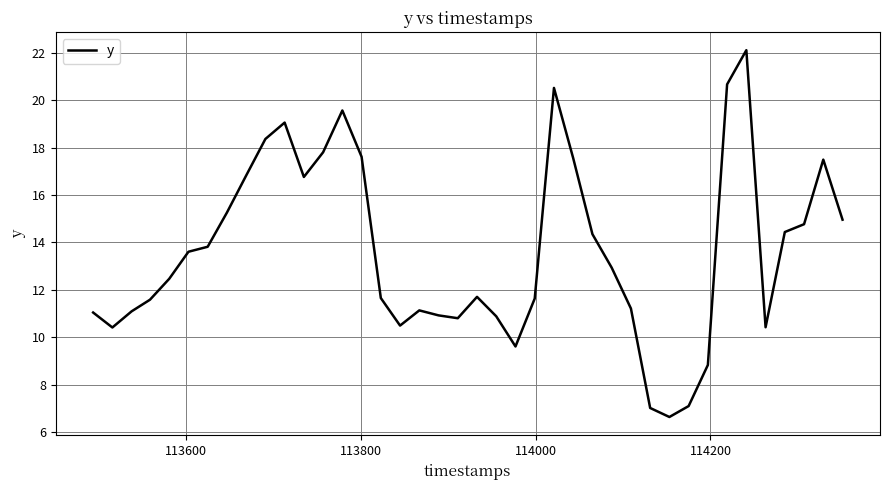

What is the smallest value displayed?

6.7